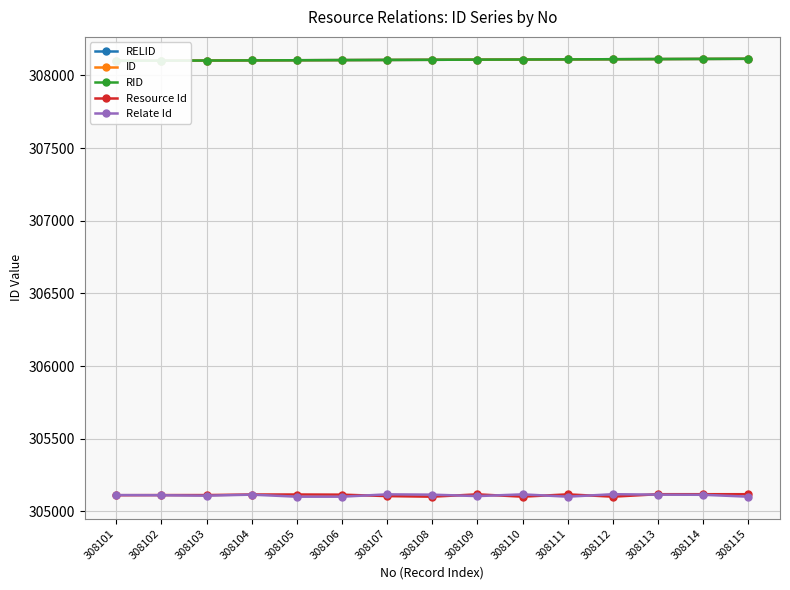

What is the sum of all Resource Id values?

4576678